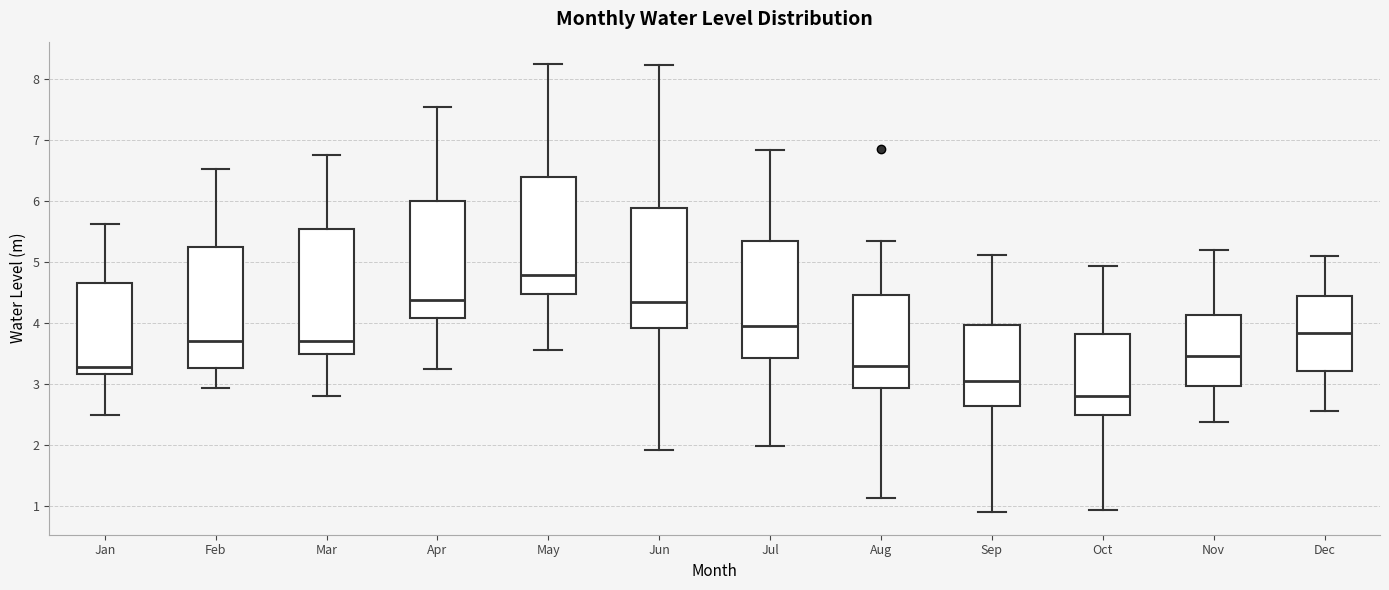

Where does the lower whisker of the box for Aug end on the y-axis? The values are not printed on the chart, so give them approximately, as read against the axis.

1.1